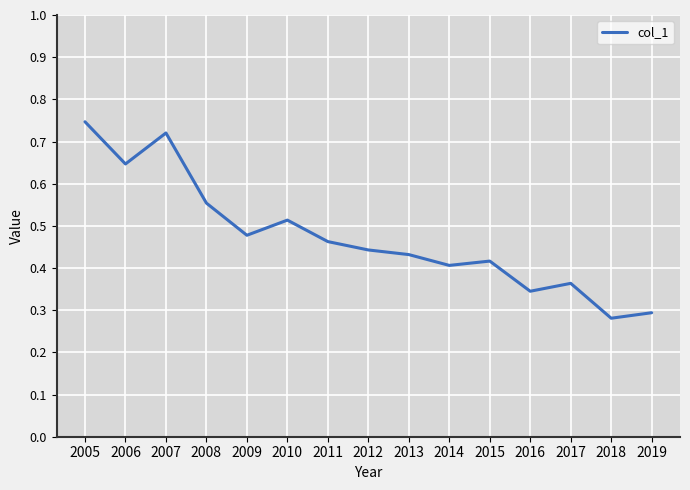

Where is the first local minimum?

2006